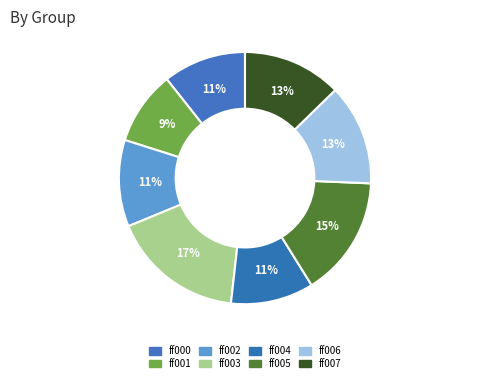

How many slices are in this pie chart?

8